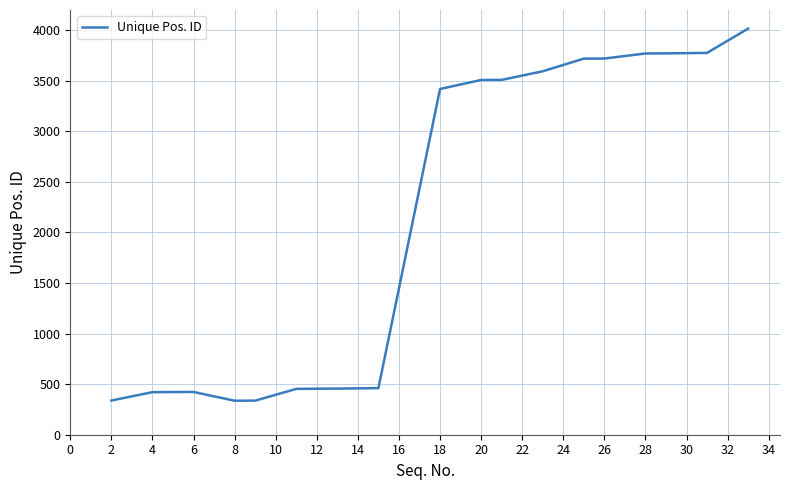

What is the maximum value shown in the chart?

4016